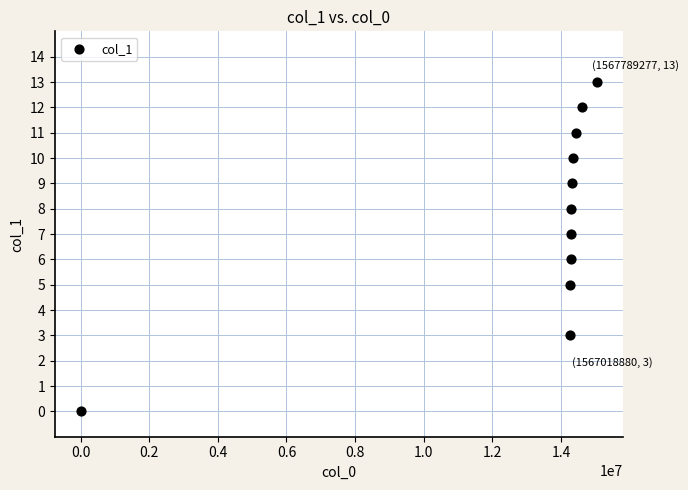

What is the average X value?

13109654